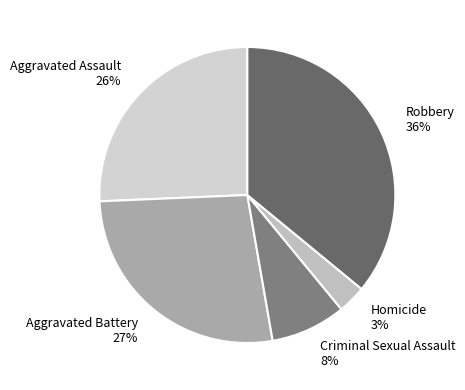

What is the largest slice in the pie chart?

Robbery